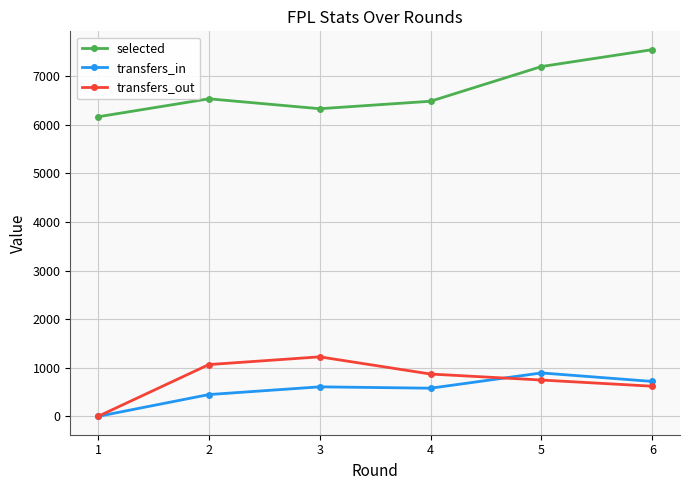

True or false: selected and transfers_in cross at least once.

False